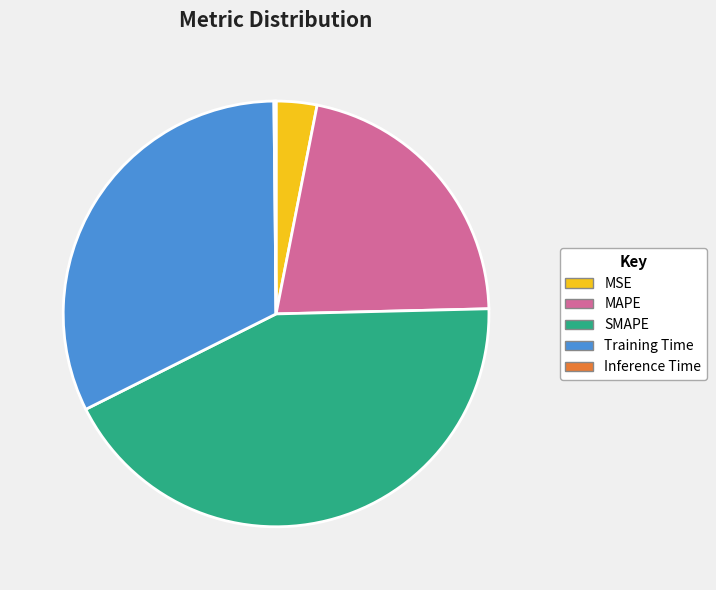

Which category has the biggest portion of the pie?

SMAPE